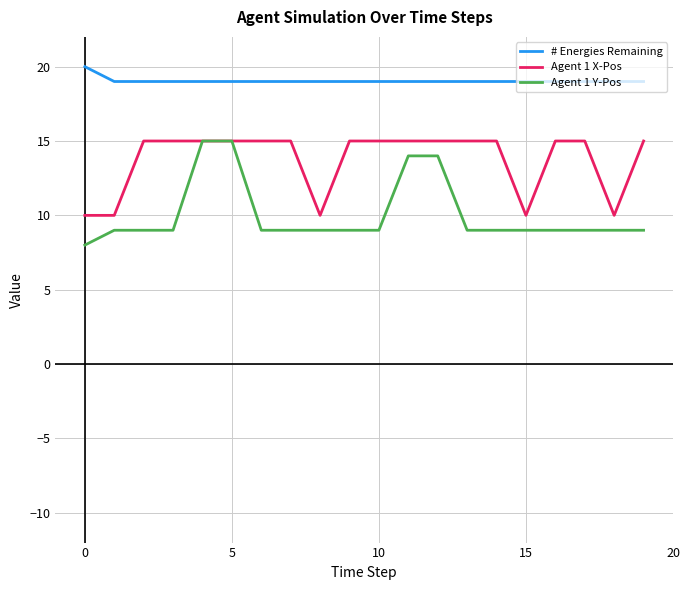

List the series in order of their overall mean, highest first.

# Energies Remaining, Agent 1 X-Pos, Agent 1 Y-Pos